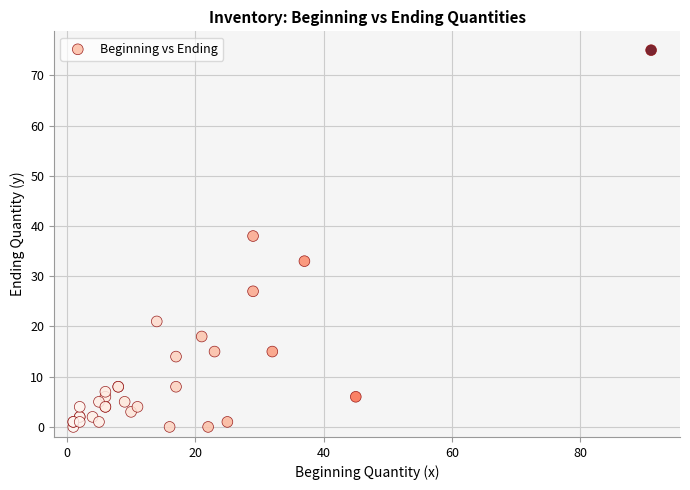

What Y value in the scatter plot is closest to 37?

38